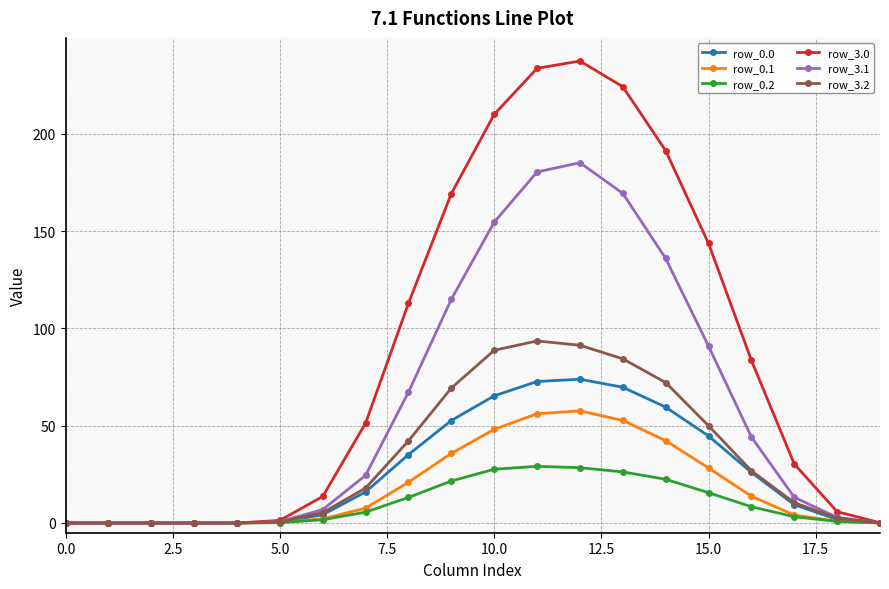

What is the maximum value for row_0.2?

29.1